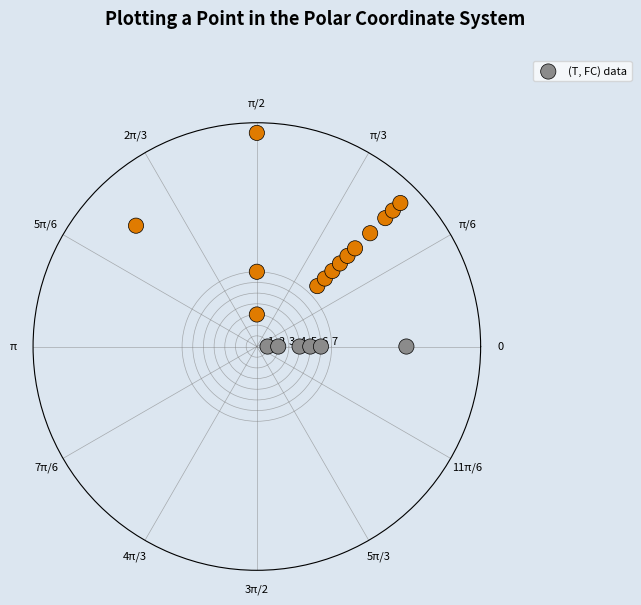

What is the range of Y values (max minus min)?

19